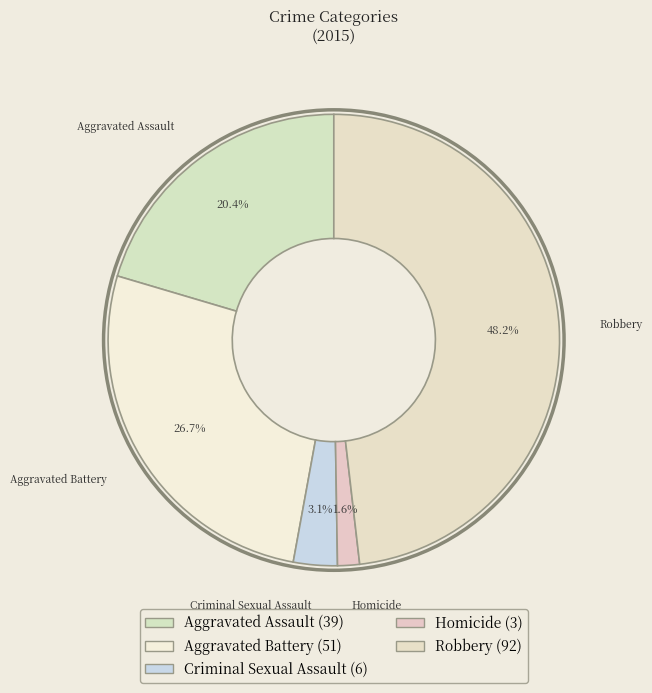

Count the number of slices in the pie.

5